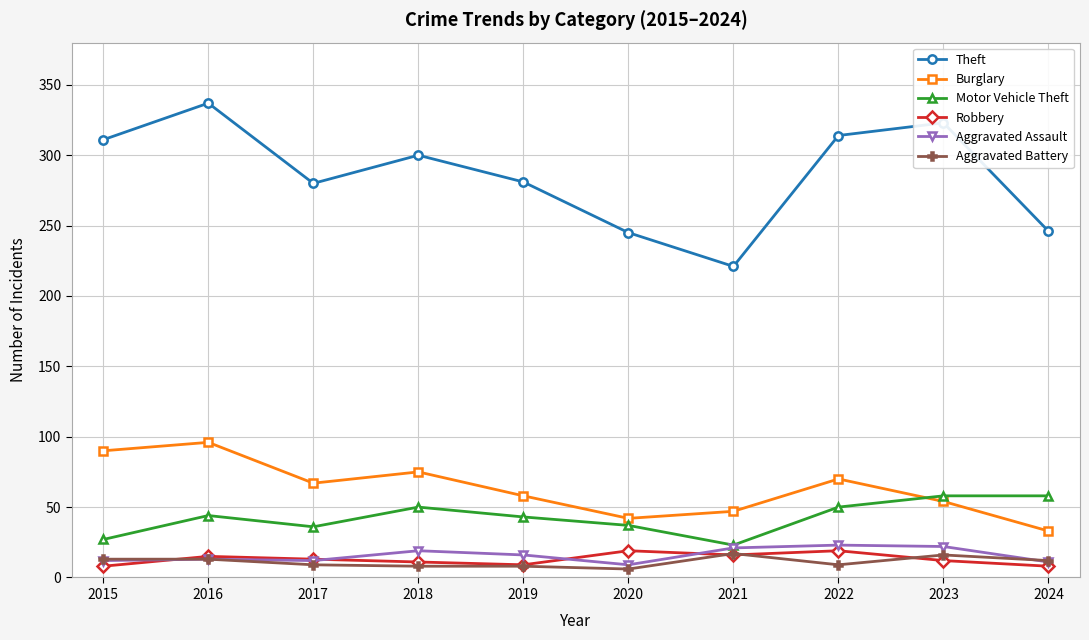

At which label does Robbery first exceed 13?

2016